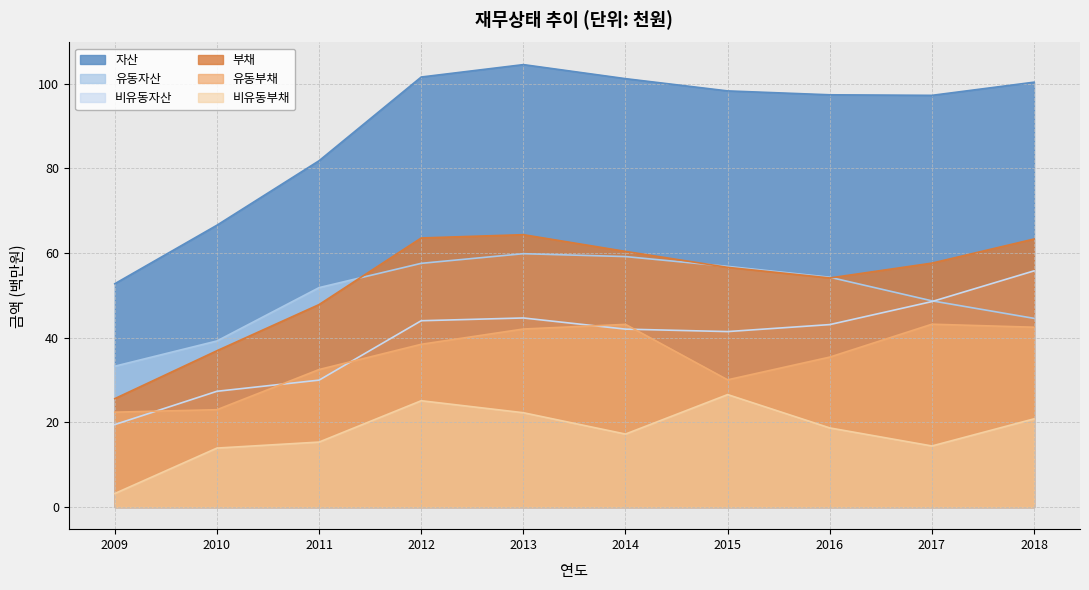

What is the sum of all 유동자산 values?

505.3